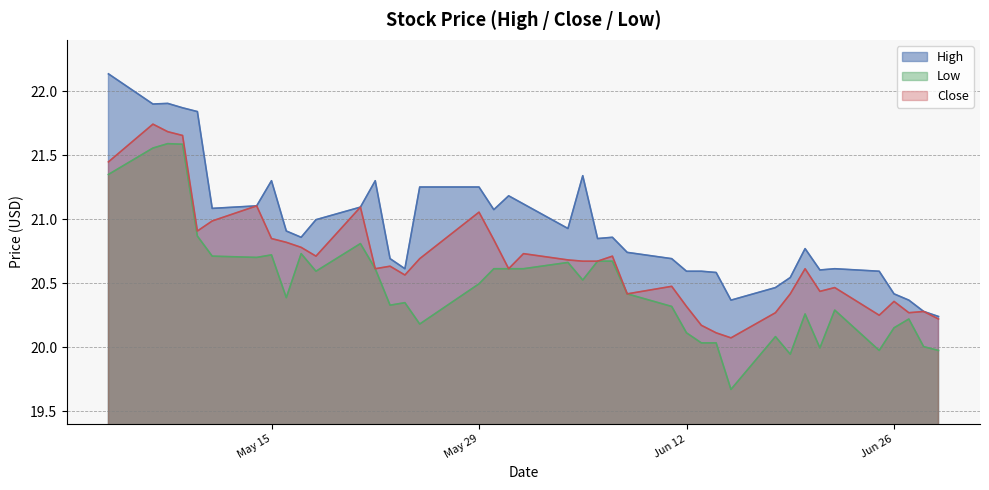

At how many categories does at least one series exceed 20?

40